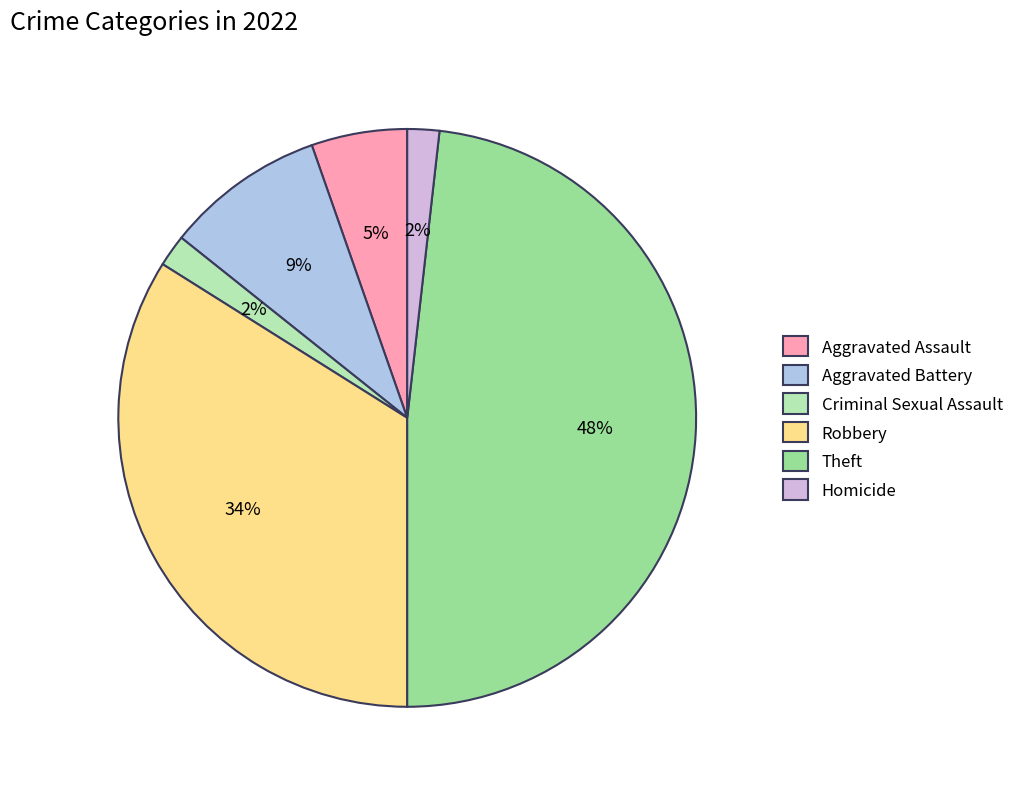

Between Theft and Robbery, which is larger?

Theft